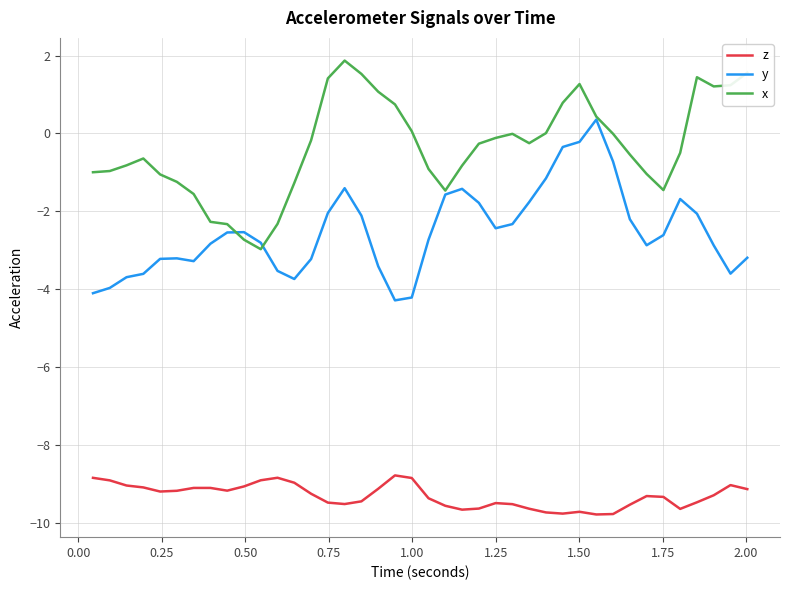

What is the greatest value displayed?

1.9